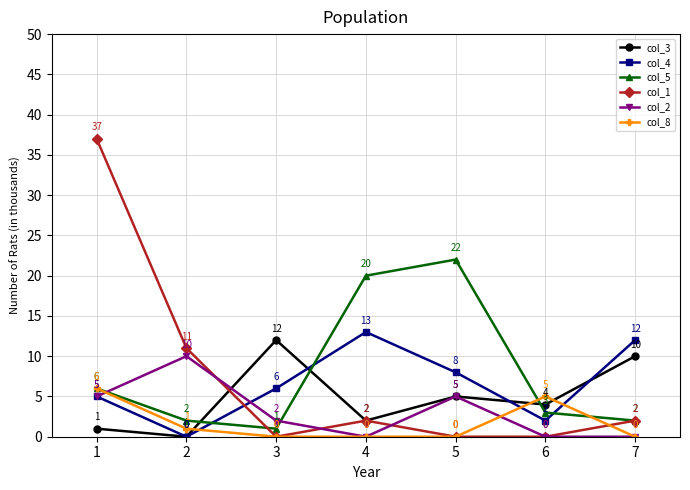

How many positive values does the col_2 series have?

4